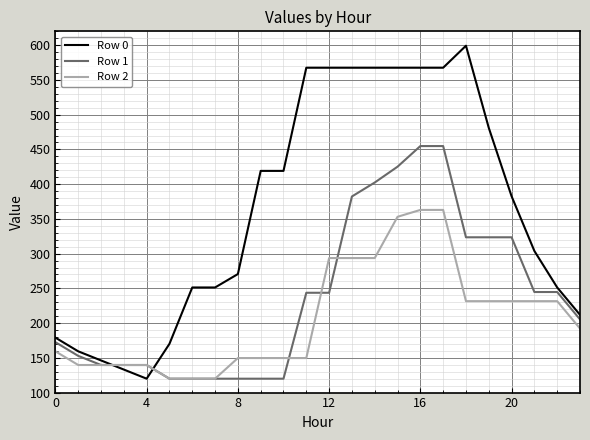

Which series has the largest total across all categories?

Row 0